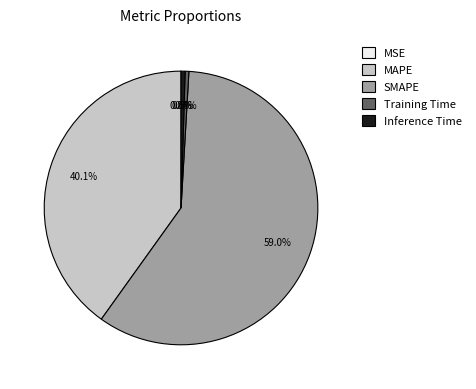

Is there any slice that represents more than half of the pie?

Yes